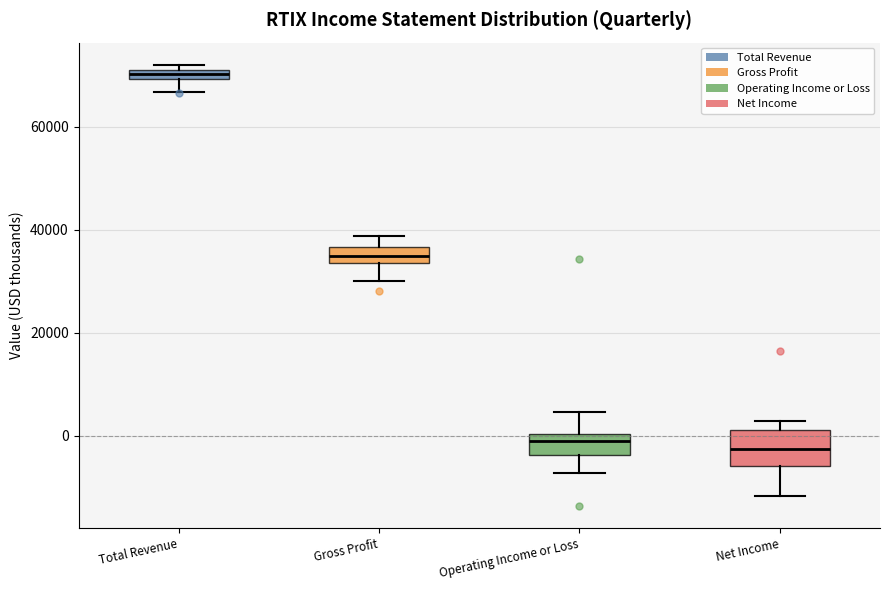

Where is the lower edge of the box for Operating Income or Loss on the y-axis? The values are not printed on the chart, so give them approximately, as read against the axis.

-4000